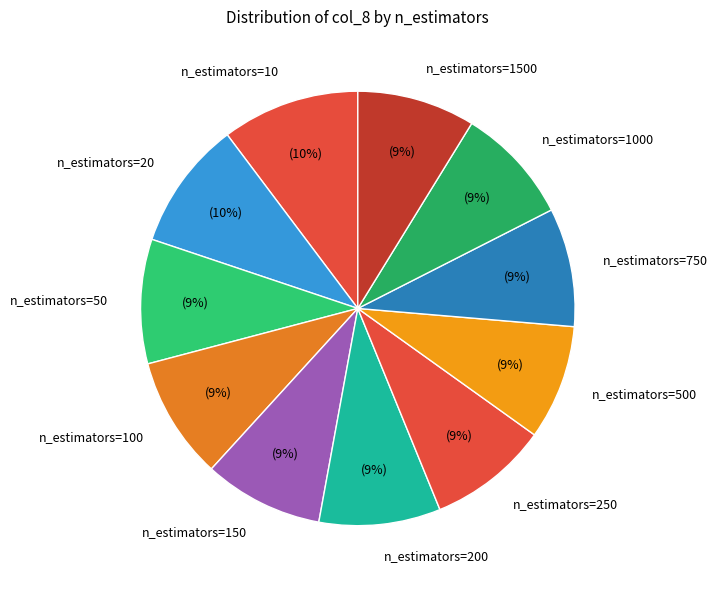

Is there a majority slice in this chart?

No